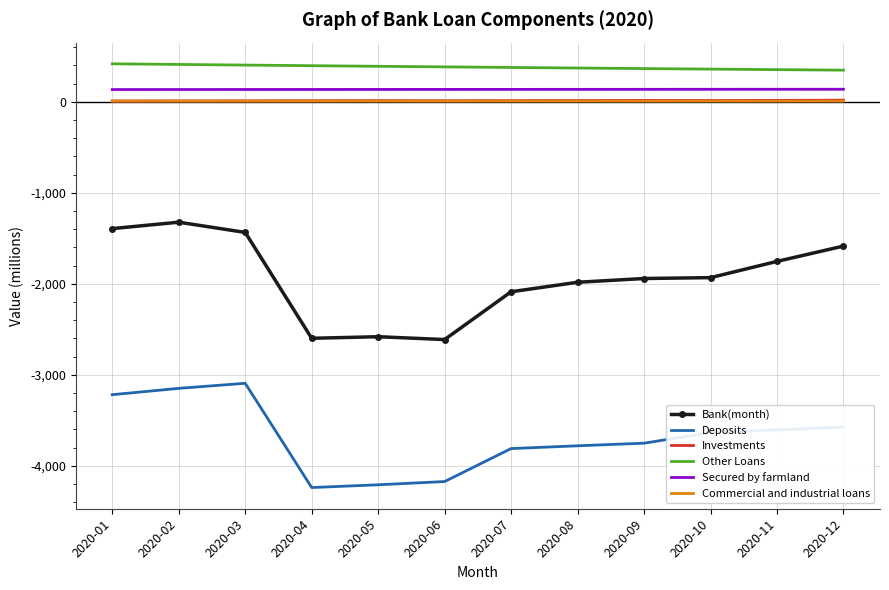

What is the smallest value displayed?

-4238.2